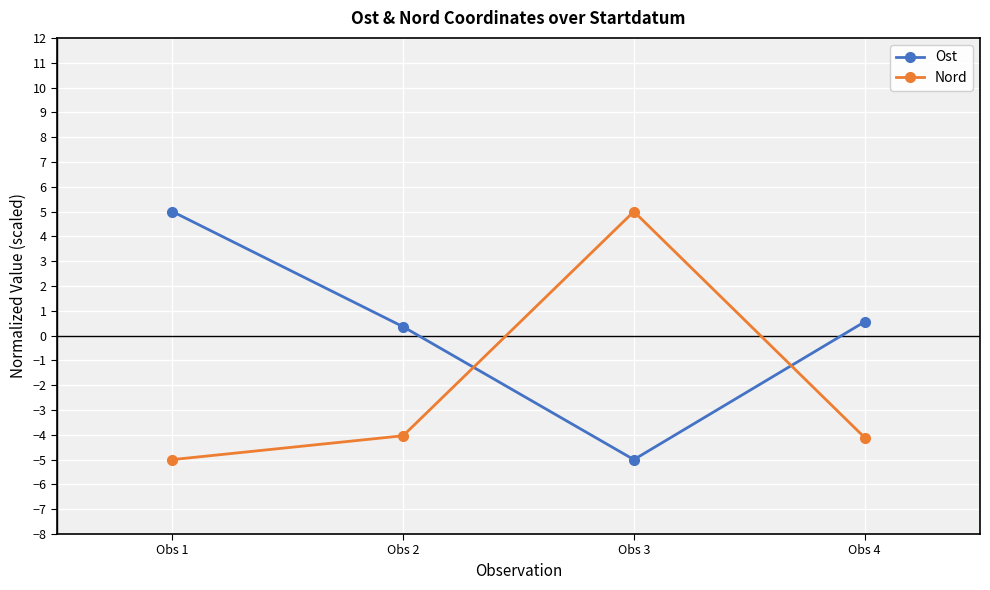

How many data points in Nord are less than -4?

3